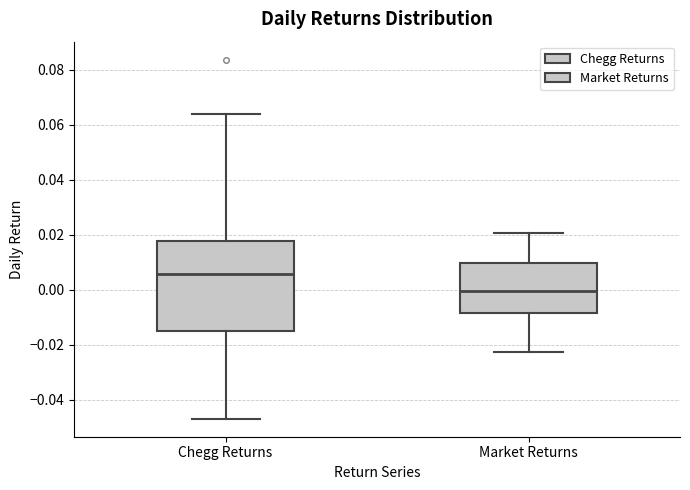

Reading left to right, transcribe this box plot: for each box, give where its median line is, the range the box spans, and where its two whiskers end, as read against the y-axis. The values are not printed on the chart, so give them approximately, as read against the axis.

Chegg Returns: median 0.006, box -0.016 to 0.018, whiskers -0.046 to 0.064
Market Returns: median 0.000, box -0.008 to 0.010, whiskers -0.022 to 0.020